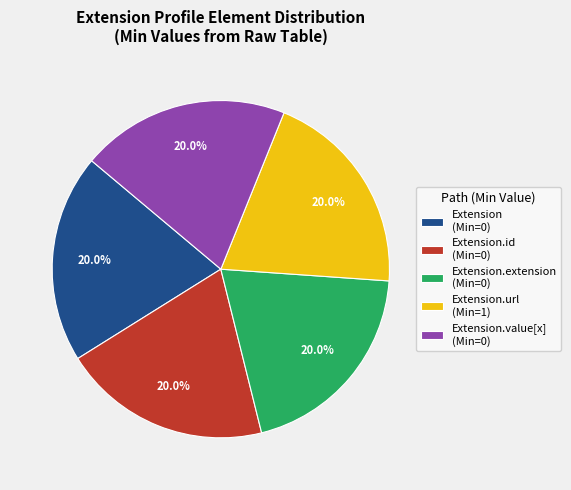

How many segments does this pie chart have?

5